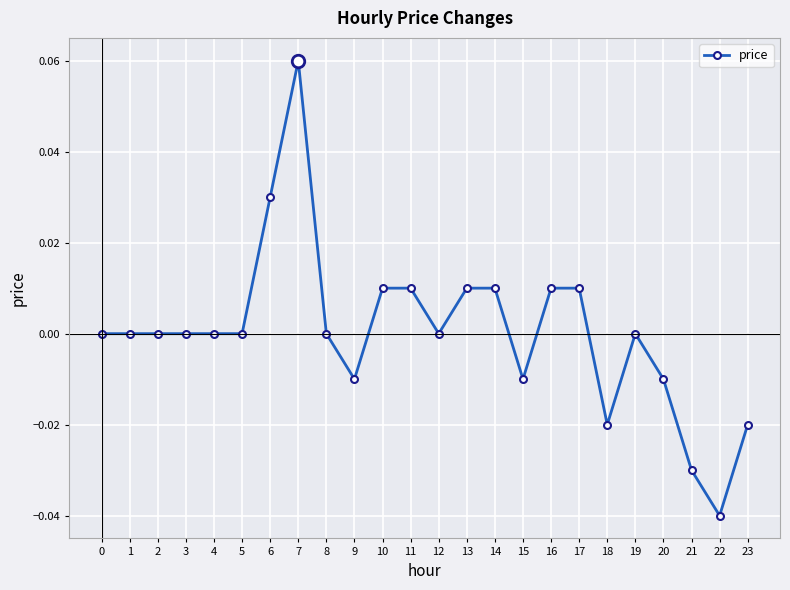

Between 5 and 15, which is larger?

5